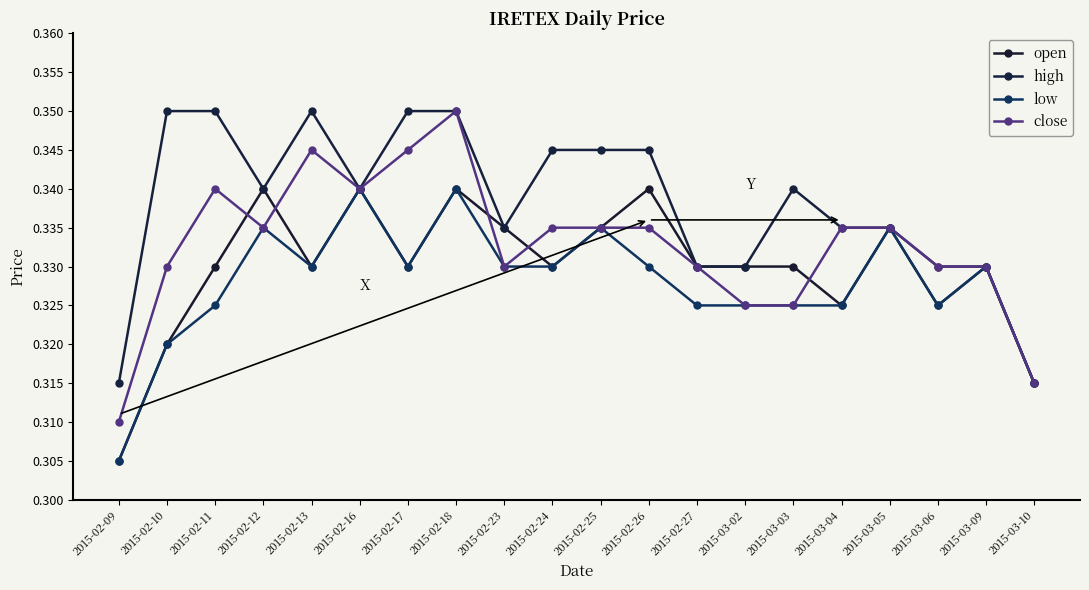

What is the average value of the close series?

0.3